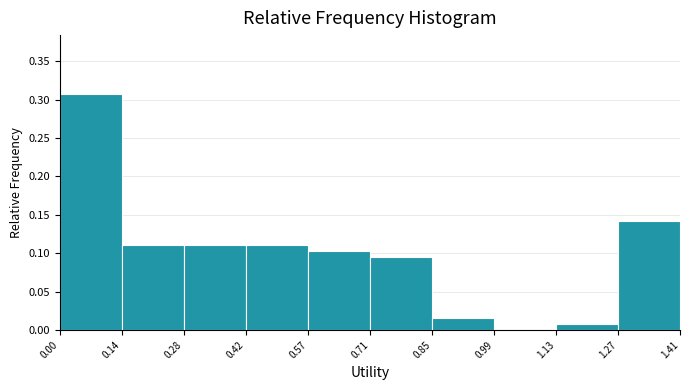

Over which range of the x-axis is the bar tallest?

0.00 to 0.14